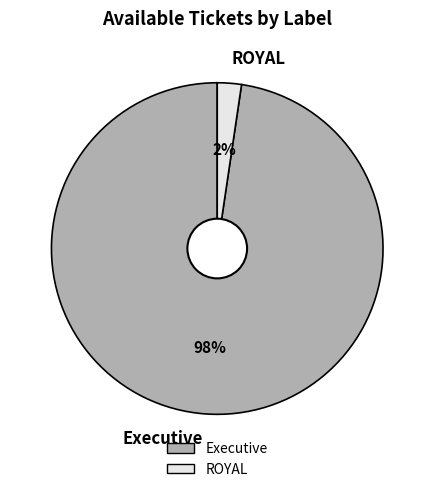

Count the number of slices in the pie.

2